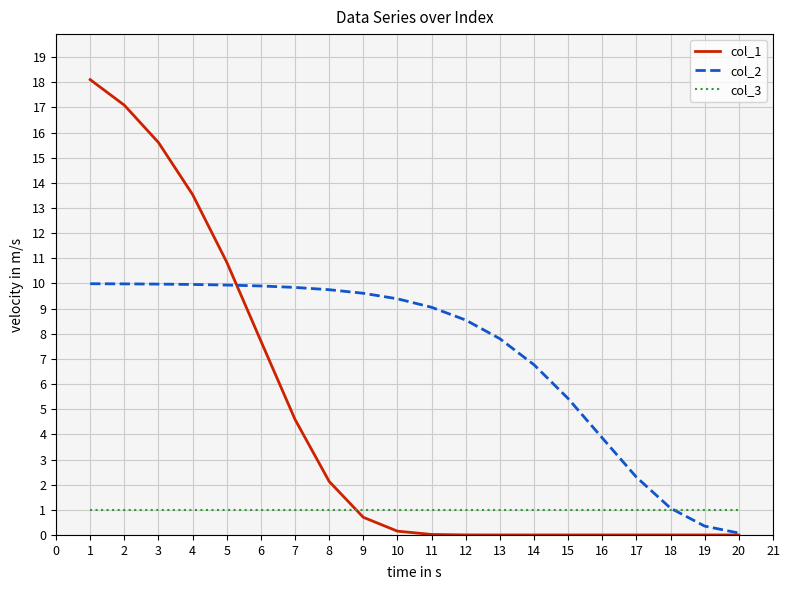

What is the highest value of the col_3 series?

1.0